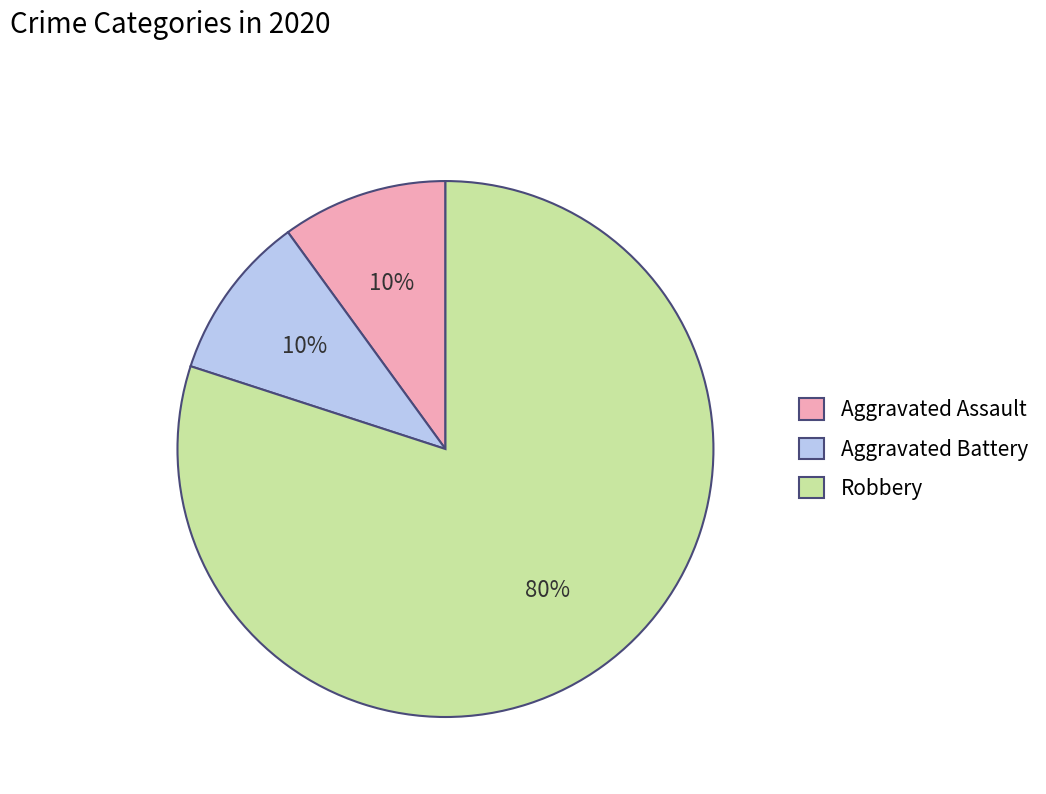

Is it true that Aggravated Battery is 19% of the pie?

False